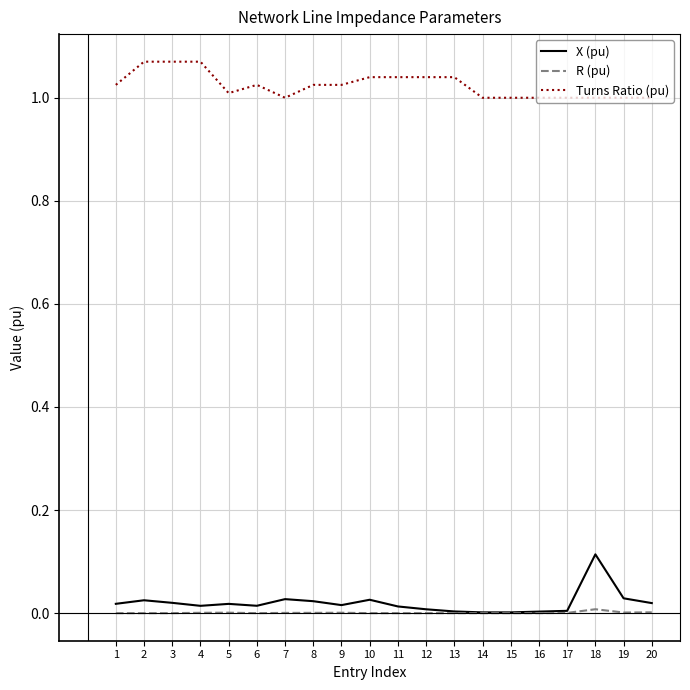

What are all the series names shown in the legend?

X (pu), R (pu), Turns Ratio (pu)